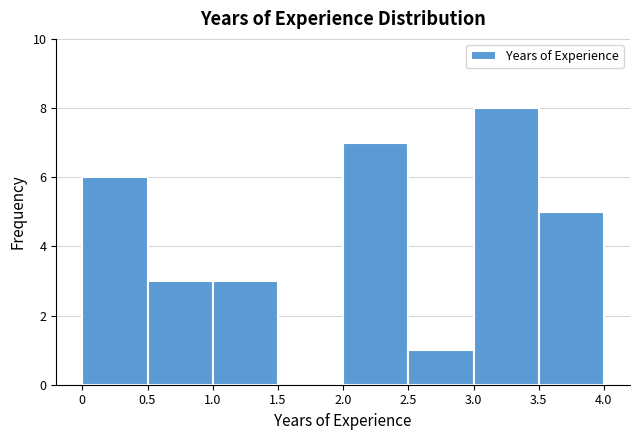

Reading left to right, list every bar in this chart as the range it spans on the x-axis followed by its height. The values are not printed on the chart, so give them approximately, as read against the axis.

0 to 0.5: 6
0.5 to 1.0: 3
1.0 to 1.5: 3
1.5 to 2.0: 0
2.0 to 2.5: 7
2.5 to 3.0: 1
3.0 to 3.5: 8
3.5 to 4.0: 5